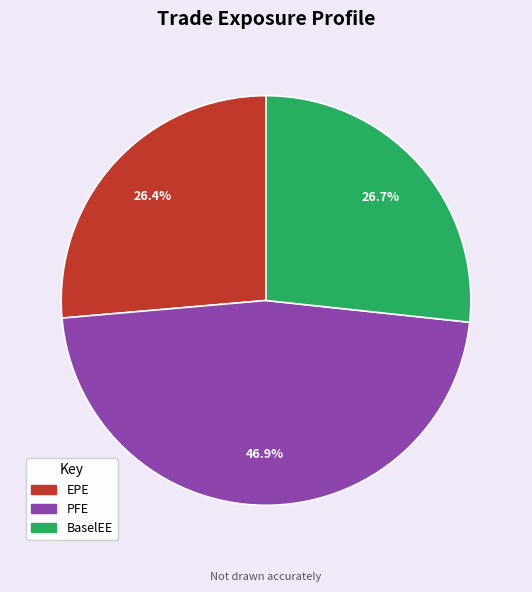

Is there a majority slice in this chart?

No